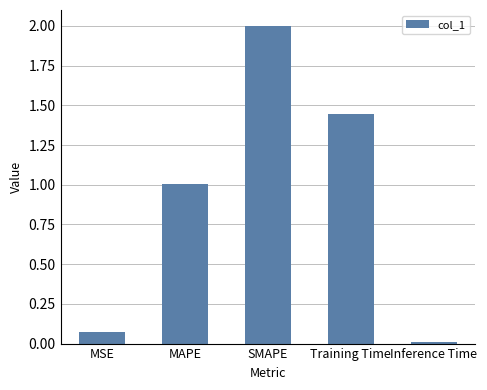

Which category has the highest value across all series?

SMAPE